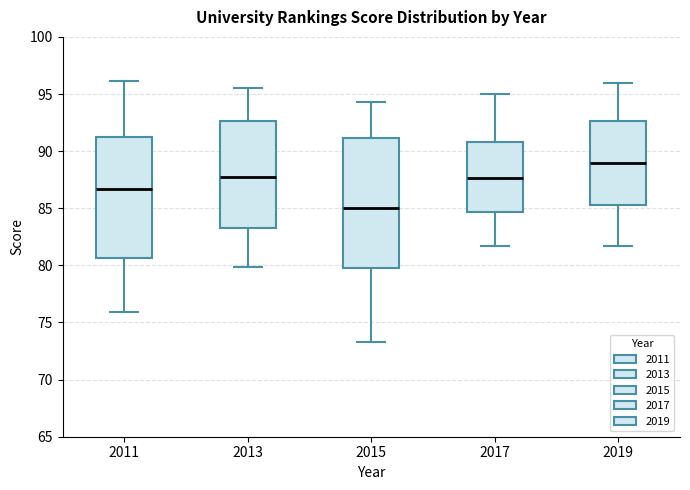

Reading left to right, transcribe this box plot: for each box, give where its median line is, the range the box spans, and where its two whiskers end, as read against the y-axis. The values are not printed on the chart, so give them approximately, as read against the axis.

2011: median 86.5, box 80.5 to 91.0, whiskers 76.0 to 96.0
2013: median 88.0, box 83.5 to 92.5, whiskers 80.0 to 95.5
2015: median 85.0, box 80.0 to 91.0, whiskers 73.5 to 94.5
2017: median 87.5, box 84.5 to 91.0, whiskers 81.5 to 95.0
2019: median 89.0, box 85.5 to 92.5, whiskers 81.5 to 96.0